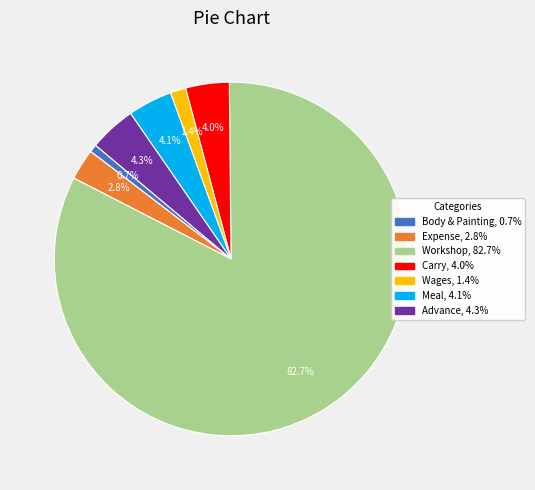

Combined, do Expense and Wages account for over 50%?

No